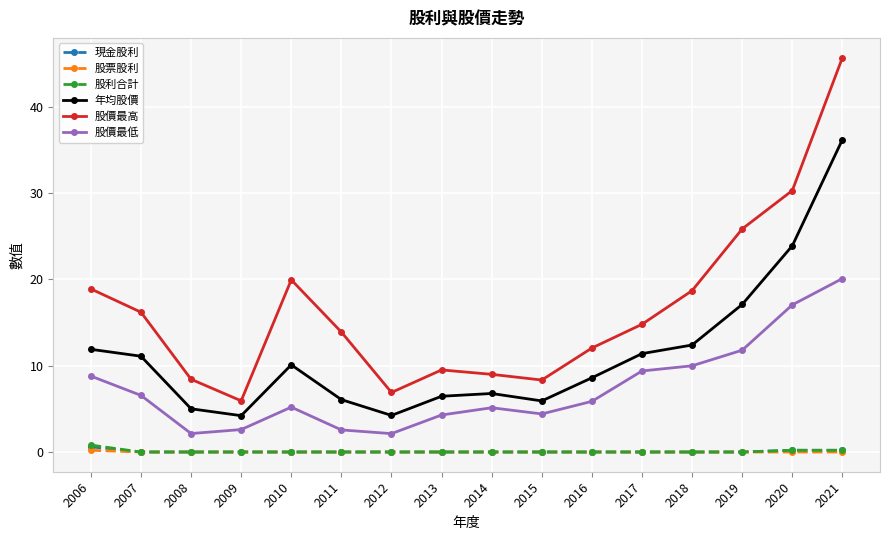

Is the value of 股票股利 at 2018 greater than the value of 年均股價 at 2015?

No